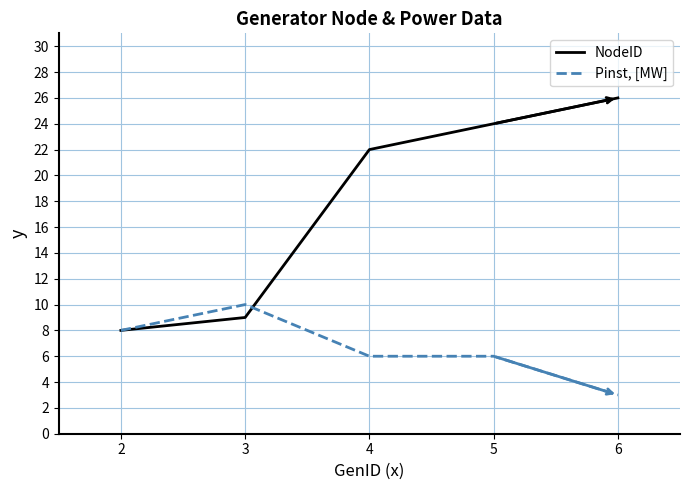

Is the value of Pinst, [MW] at 3 greater than the value of NodeID at 5?

No